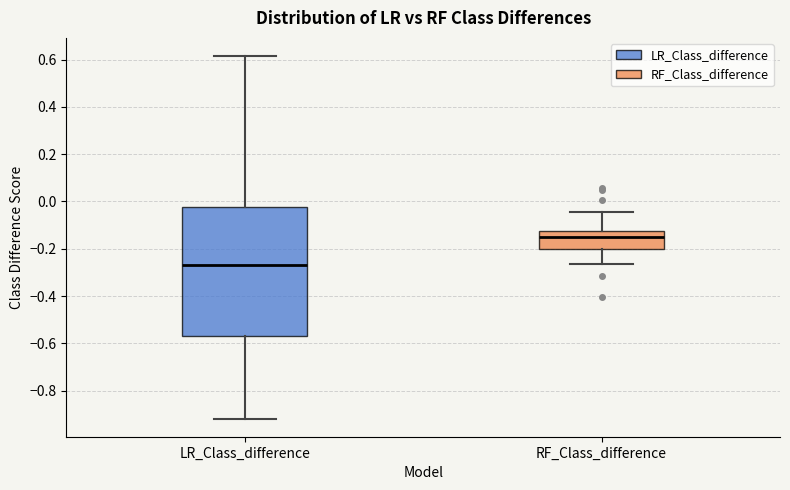

Where is the upper edge of the box for LR_Class_difference on the y-axis? The values are not printed on the chart, so give them approximately, as read against the axis.

-0.02